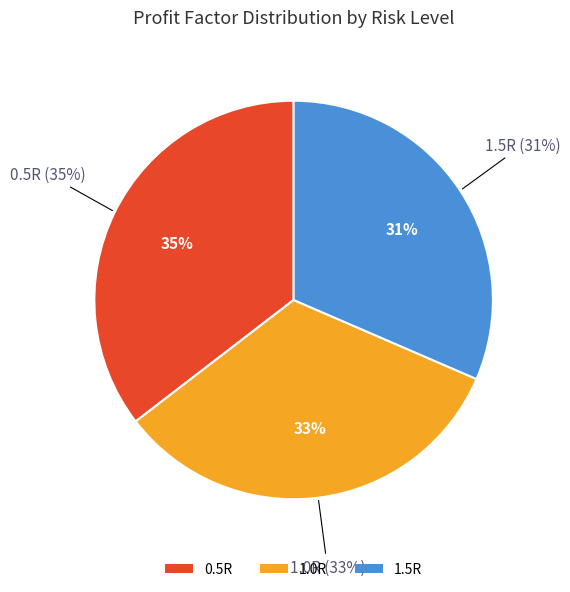

Count the number of slices in the pie.

3